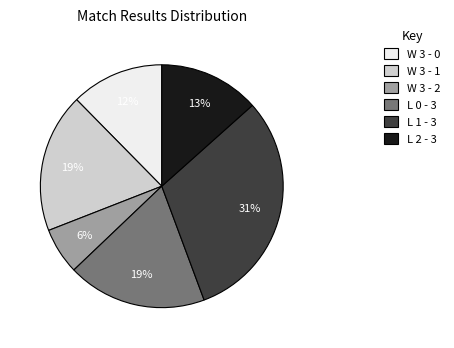

What is the ratio of the value at W 3 - 1 to the value at L 0 - 3?

1.0